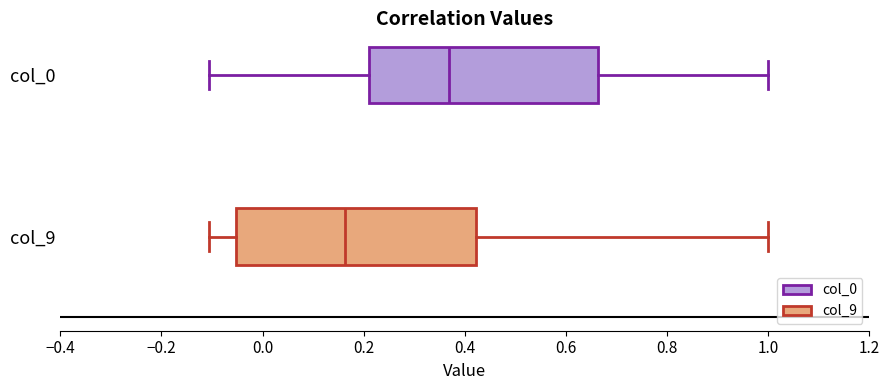

Which box has the furthest to the left median line?

col_9